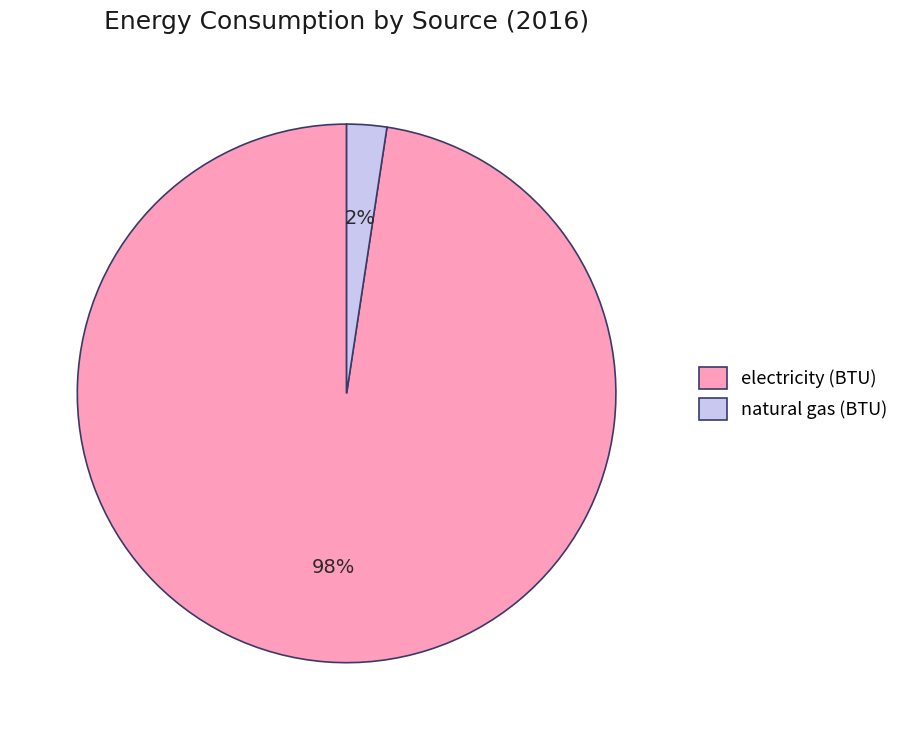

Does any single category account for the majority?

Yes